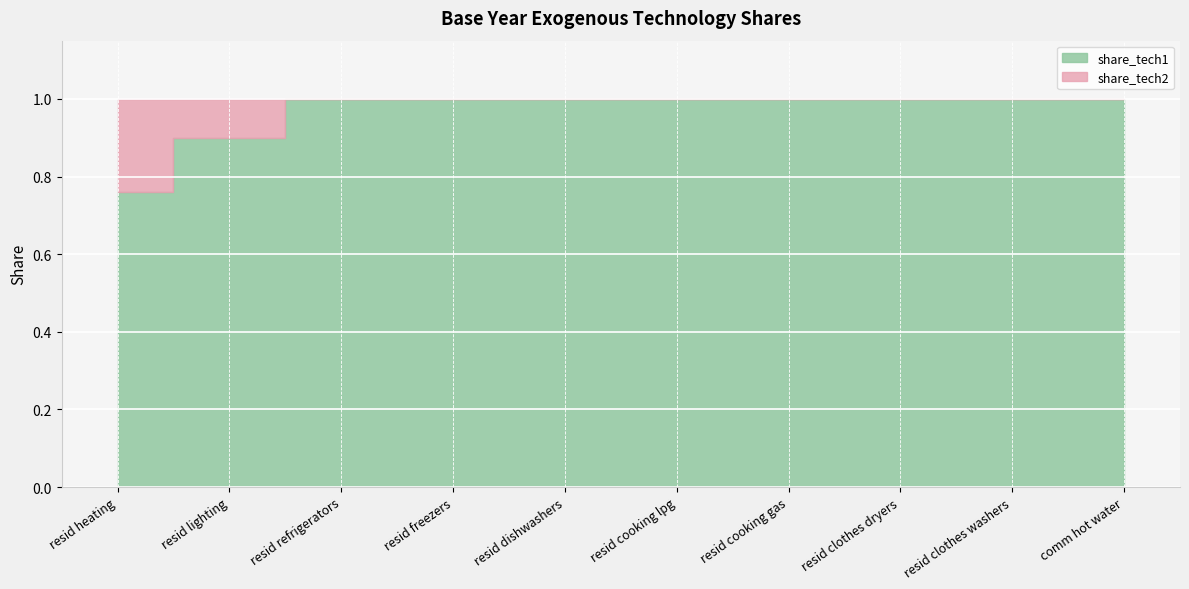

Between comm hot water and resid clothes dryers, which is larger?

comm hot water